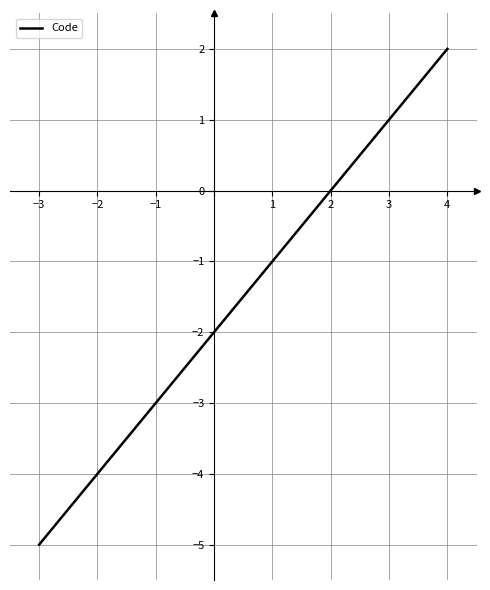

What is the difference between the maximum and minimum values?

7.0